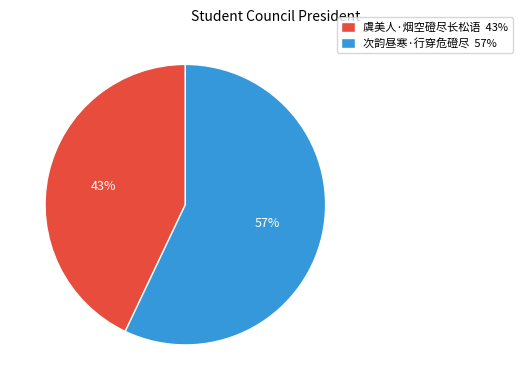

Approximately how many times larger is the value at 虞美人·烟空磴尽长松语 43% compared to 次韵昼寒·行穿危磴尽 57%?

0.8